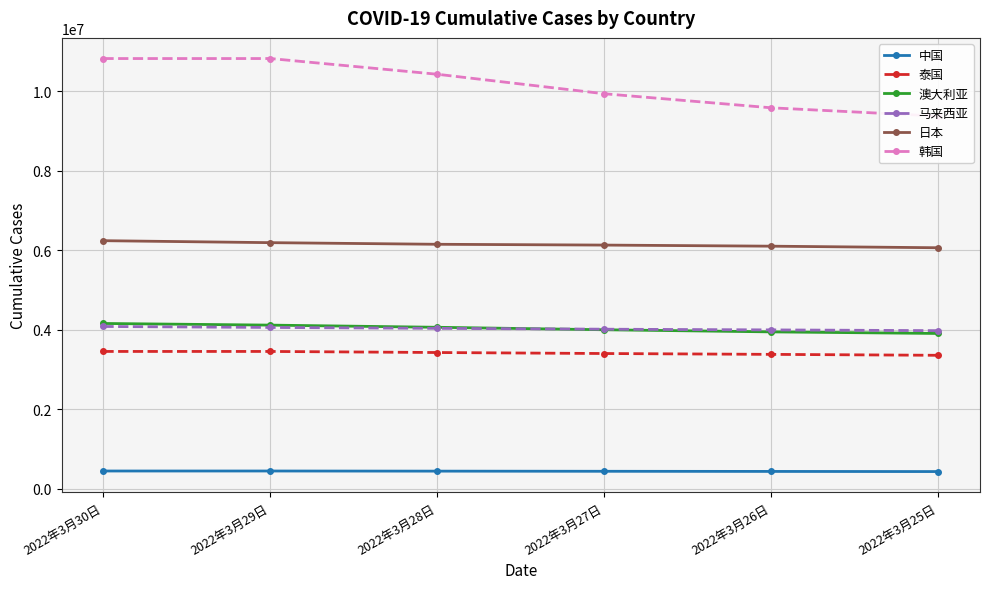

Between 2022年3月30日 and 2022年3月25日, which series saw the biggest shift?

韩国